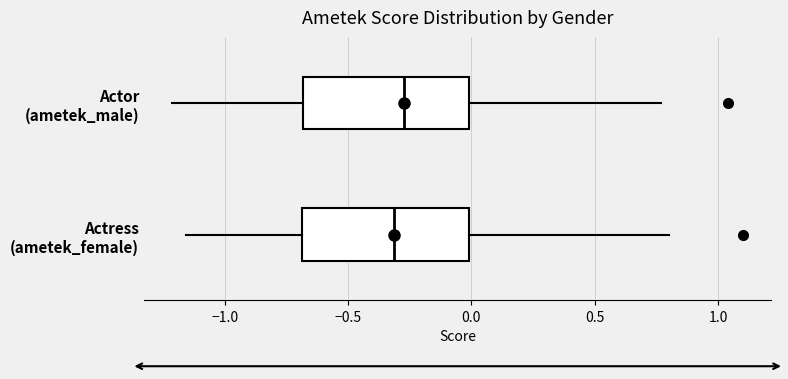

Reading bottom to top, transcribe this box plot: for each box, give where its median line is, the range the box spans, and where its two whiskers end, as read against the x-axis. The values are not printed on the chart, so give them approximately, as read against the axis.

Actress (ametek_female): median -0.30, box -0.70 to 0.00, whiskers -1.15 to 0.80
Actor (ametek_male): median -0.25, box -0.70 to 0.00, whiskers -1.20 to 0.75